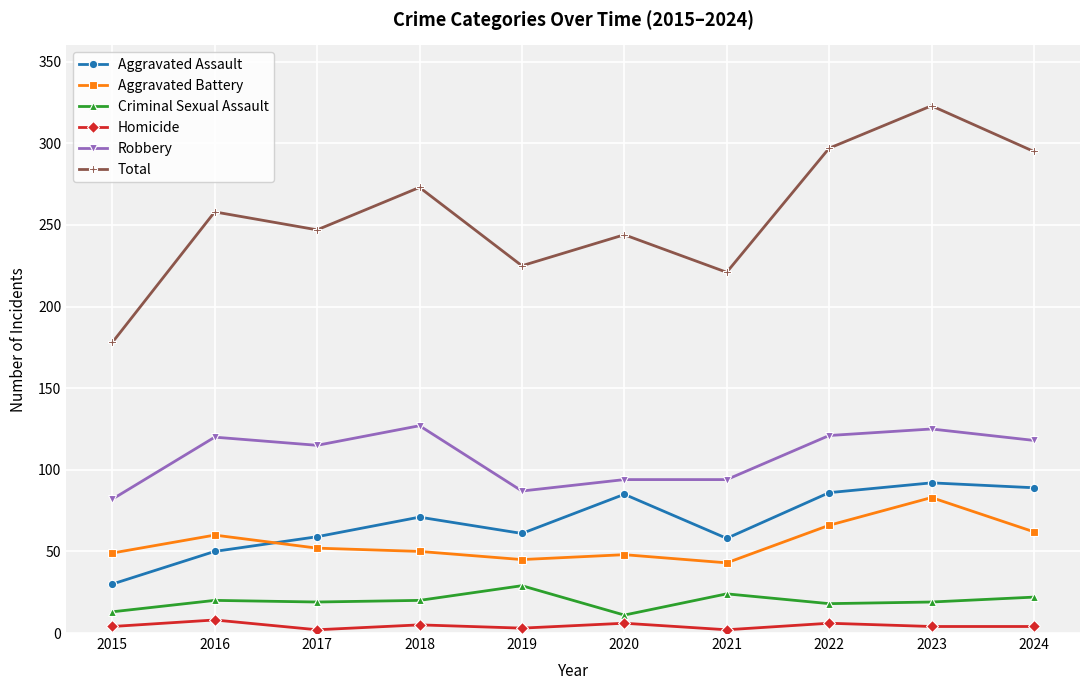

Rank the series at 2018 from lowest to highest value.

Homicide, Criminal Sexual Assault, Aggravated Battery, Aggravated Assault, Robbery, Total